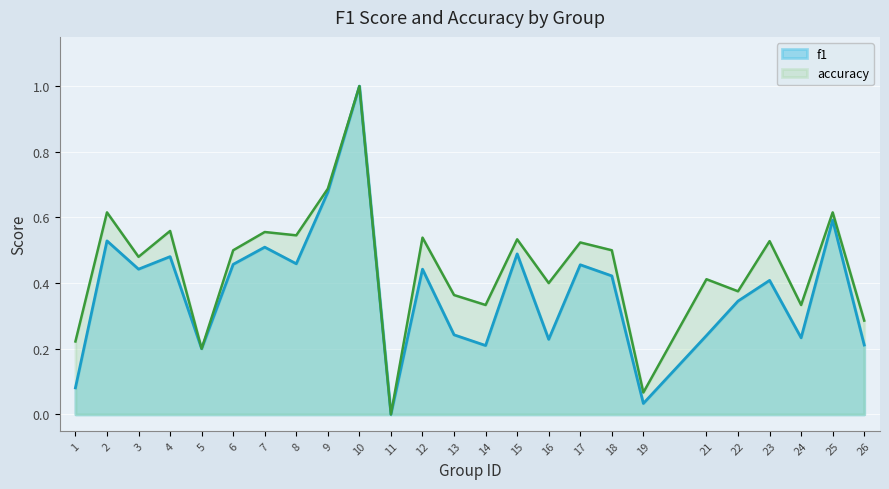

Is it true that f1 equals 0.1 at 1?

True